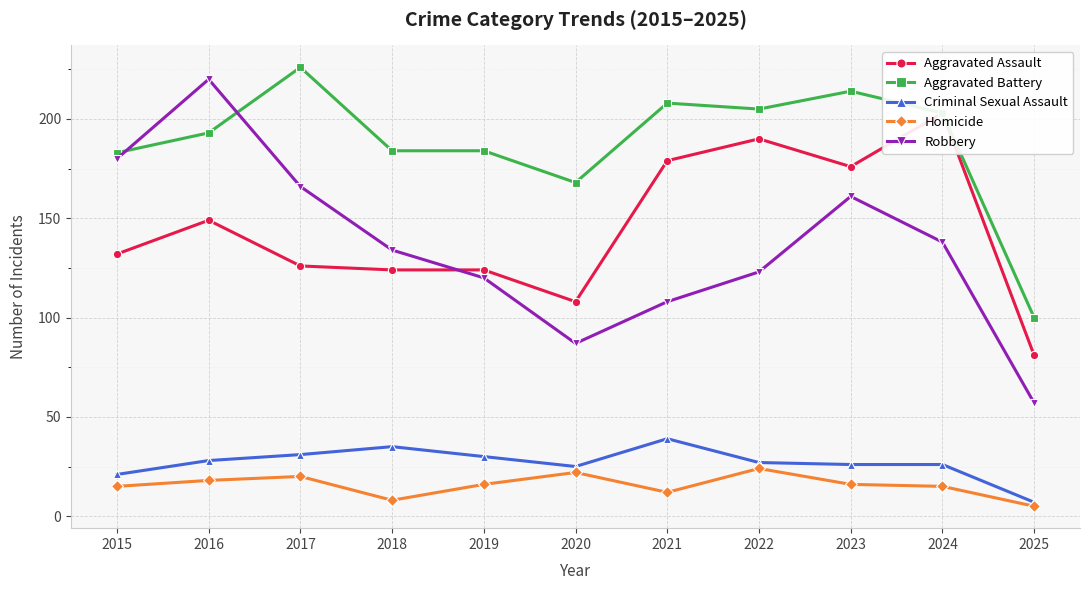

What is the maximum value shown in the chart?

226